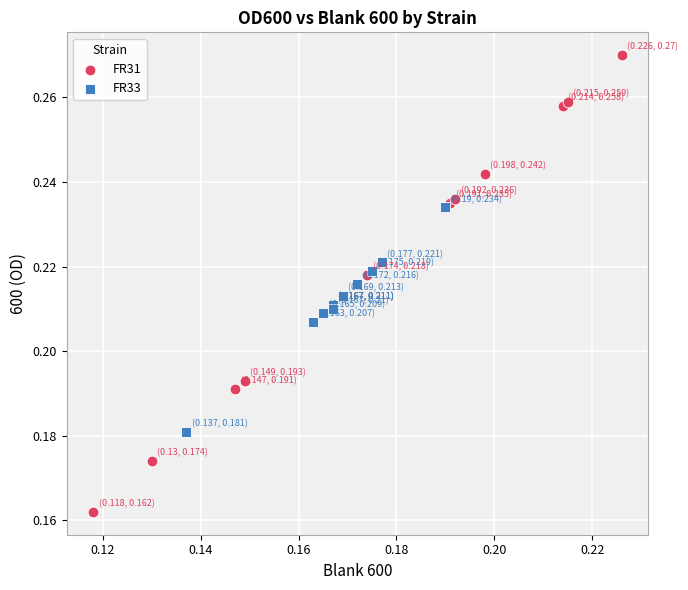

Which series has the largest Y range (max minus min)?

FR31